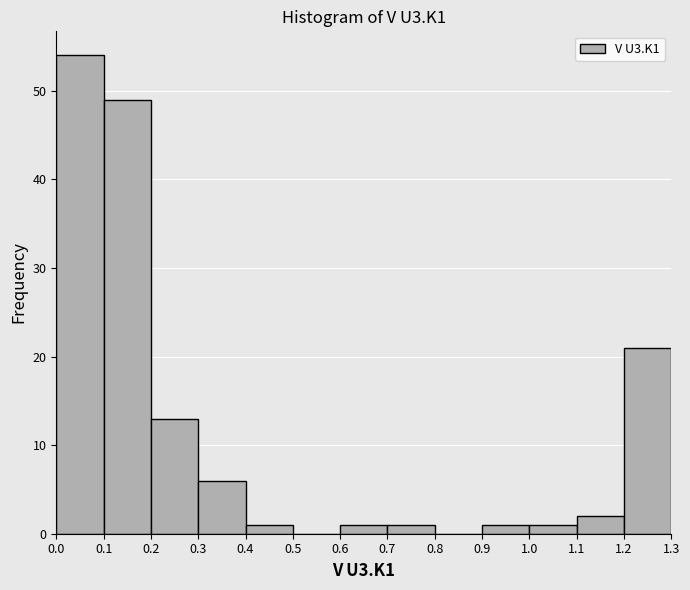

How tall is the bar that spans 0.9 to 1.0 on the x-axis? The values are not printed on the chart, so give them approximately, as read against the axis.

1